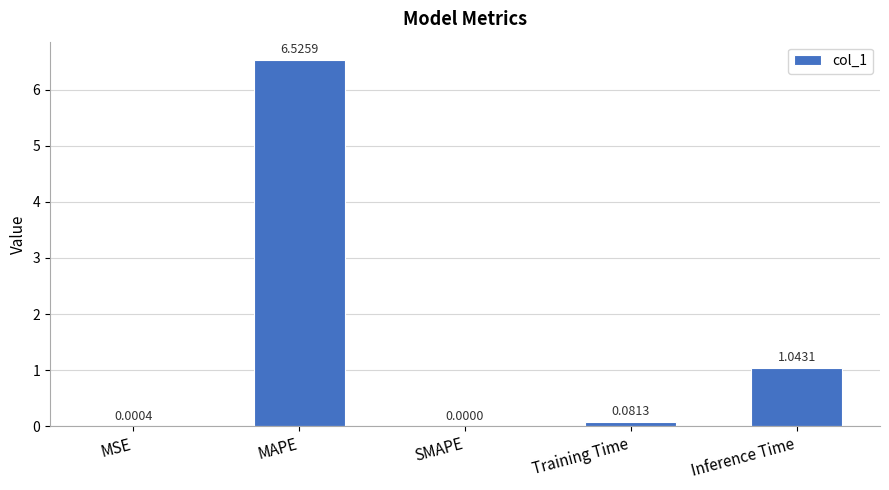

What is the average value?

1.5